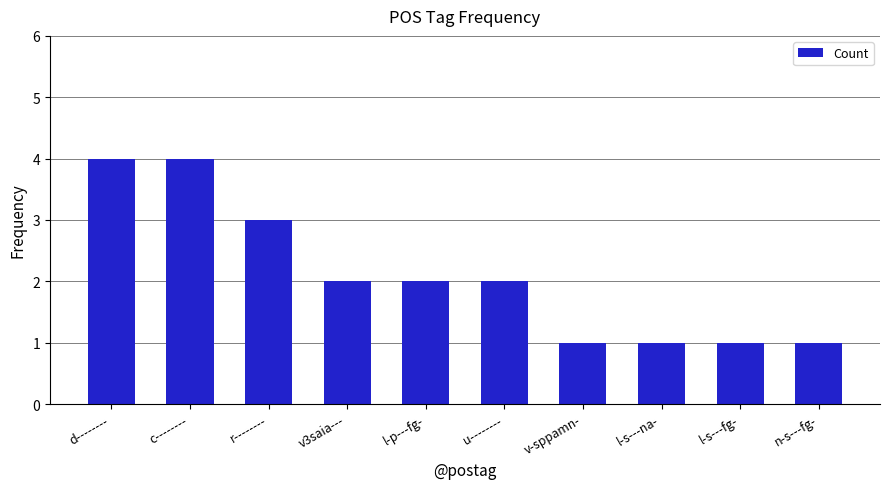

What is the ratio of the value at l-s---na- to the value at l-s---fg-?

1.0